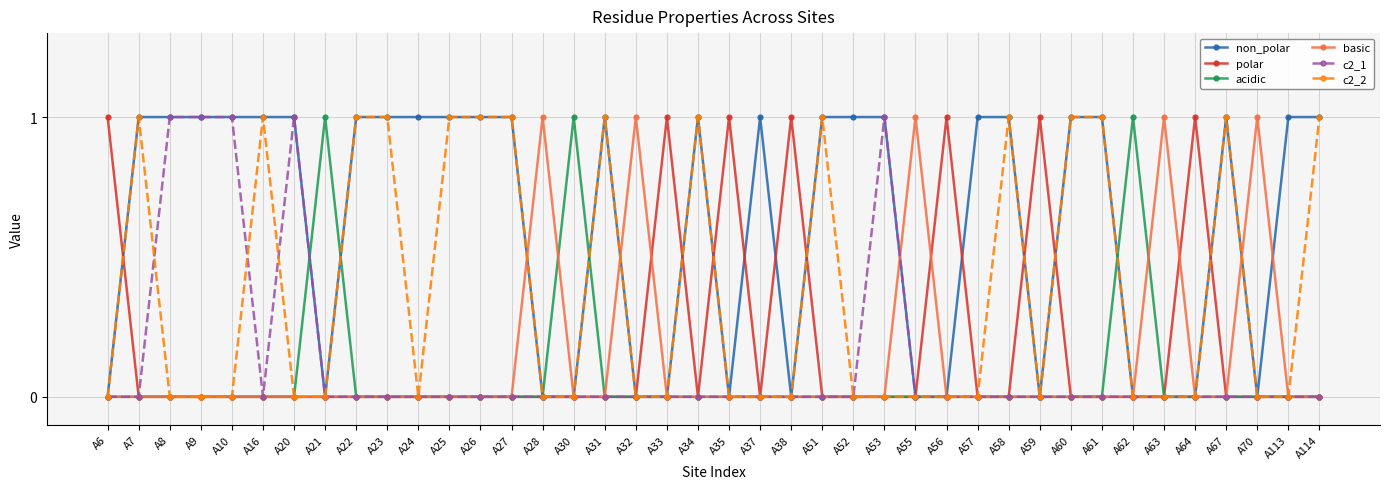

How many lines are shown in the chart?

6